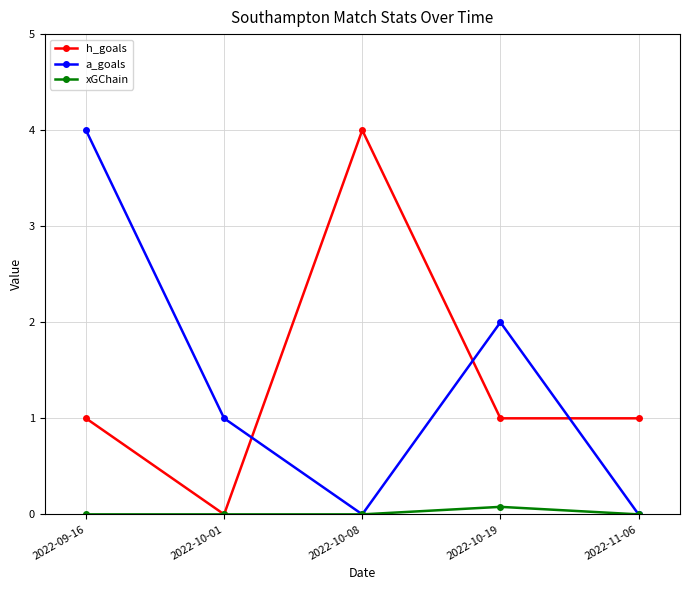

Where do a_goals and h_goals first cross each other?

2022-10-01 and 2022-10-08